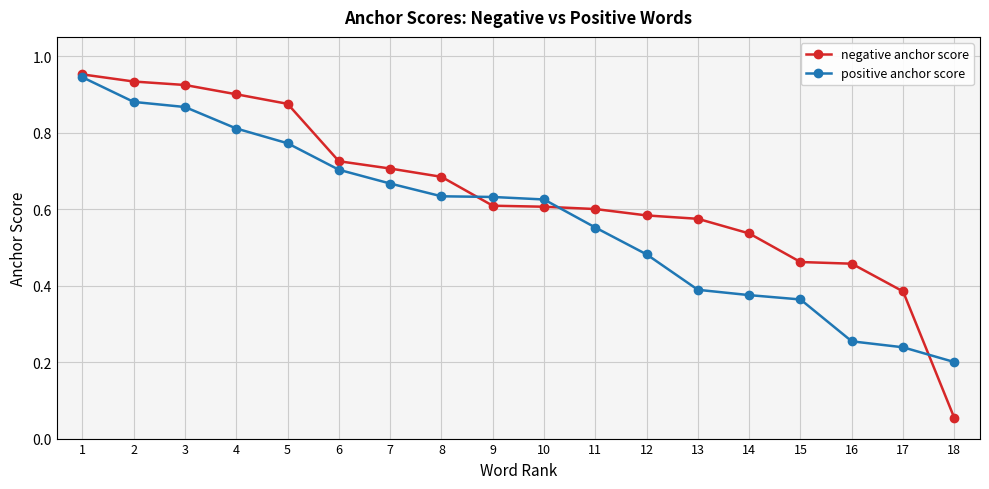

Which category has the lowest value across all series?

18